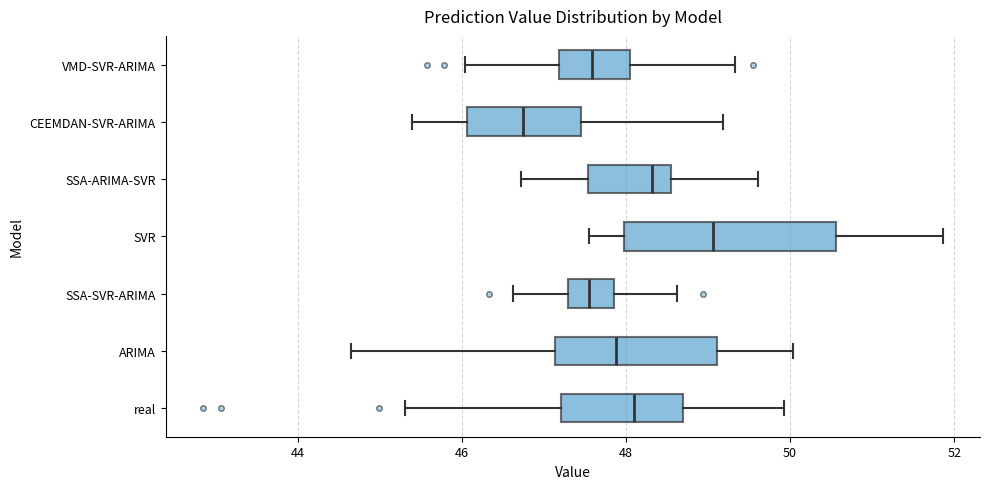

Reading bottom to top, read every box against the x-axis: the position of its median line, the range the box covers, and the ends of its whiskers. The values are not printed on the chart, so give them approximately, as read against the axis.

real: median 48.2, box 47.2 to 48.6, whiskers 45.4 to 50.0
ARIMA: median 47.8, box 47.2 to 49.2, whiskers 44.6 to 50.0
SSA-SVR-ARIMA: median 47.6, box 47.2 to 47.8, whiskers 46.6 to 48.6
SVR: median 49.0, box 48.0 to 50.6, whiskers 47.6 to 51.8
SSA-ARIMA-SVR: median 48.4, box 47.6 to 48.6, whiskers 46.8 to 49.6
CEEMDAN-SVR-ARIMA: median 46.8, box 46.0 to 47.4, whiskers 45.4 to 49.2
VMD-SVR-ARIMA: median 47.6, box 47.2 to 48.0, whiskers 46.0 to 49.4